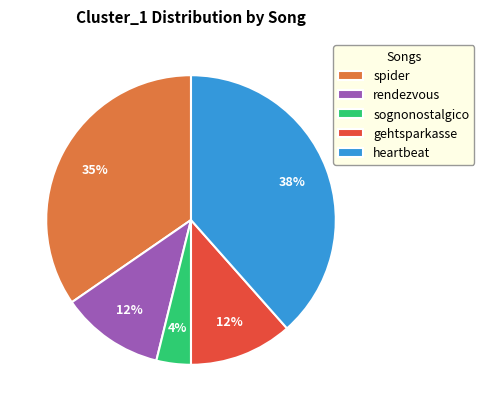

Is it true that heartbeat is 27% of the pie?

False